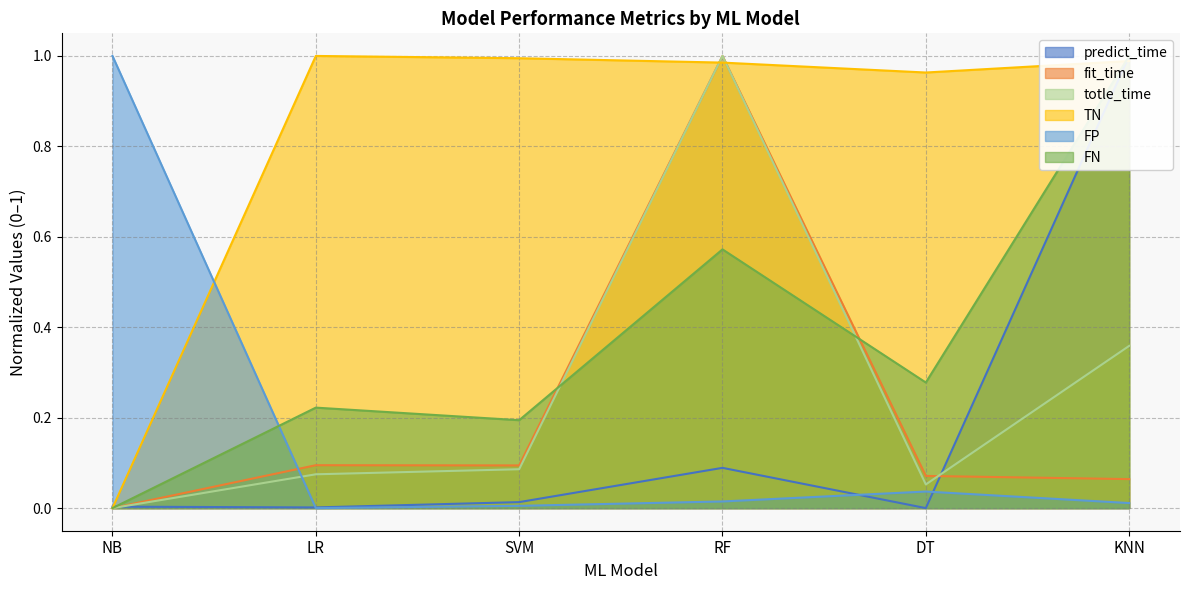

At which category does the chart reach its minimum across all series?

DT